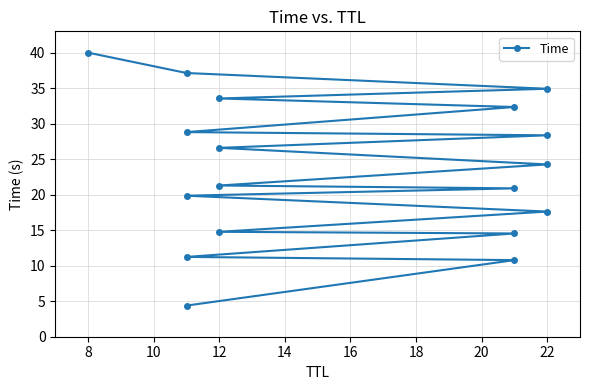

Between 22 and 10, which is larger?

22